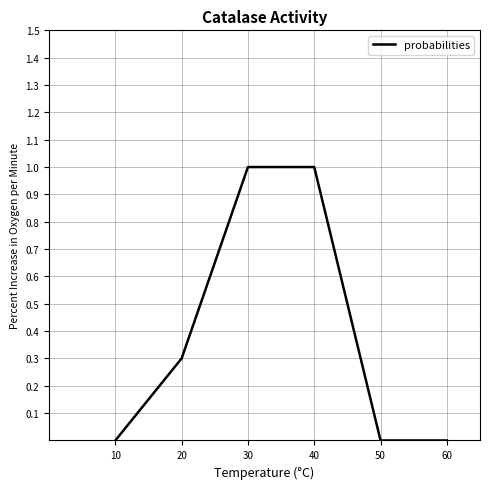

True or false: there are more than 1 points higher than both neighbors.

False